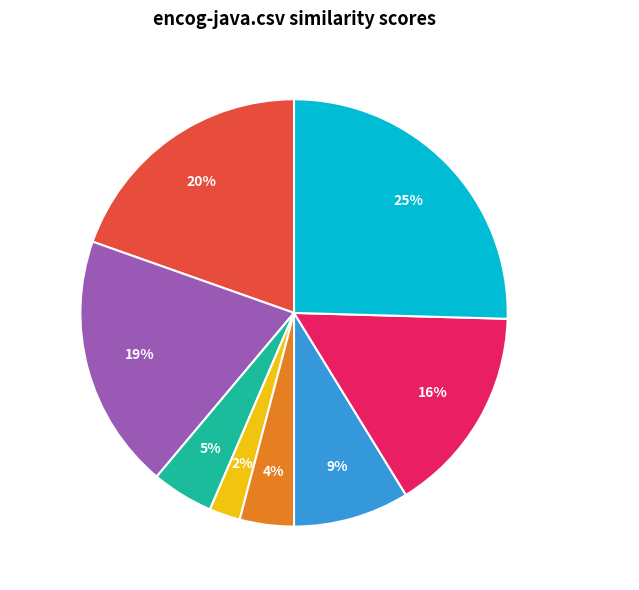

The galaxium slice represents 13% of the pie. True or false?

False